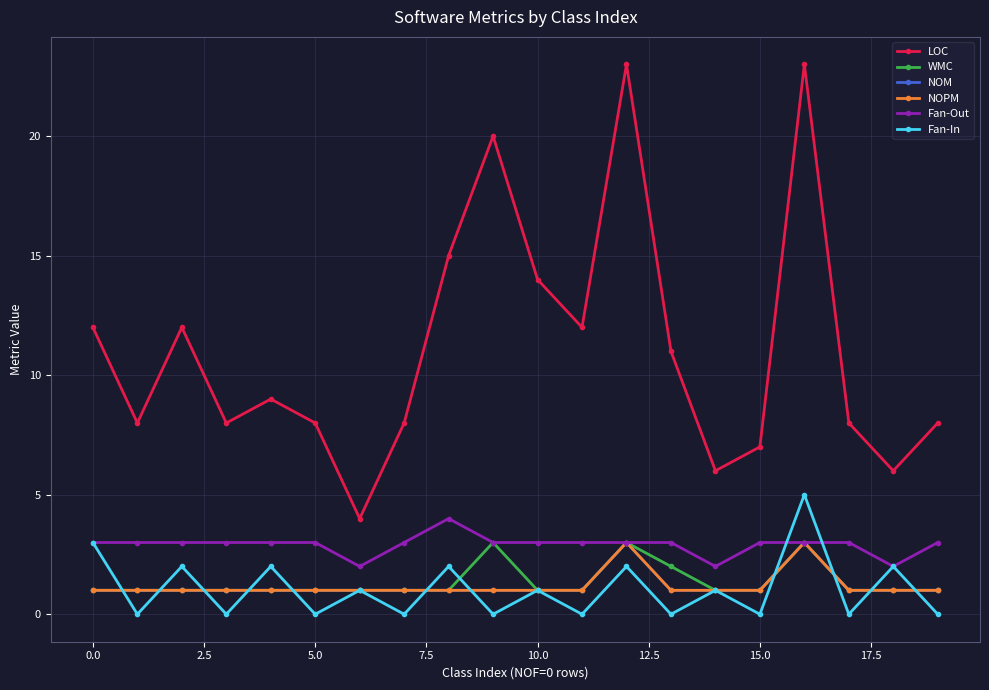

What is the label of the 10th point from the right?

10